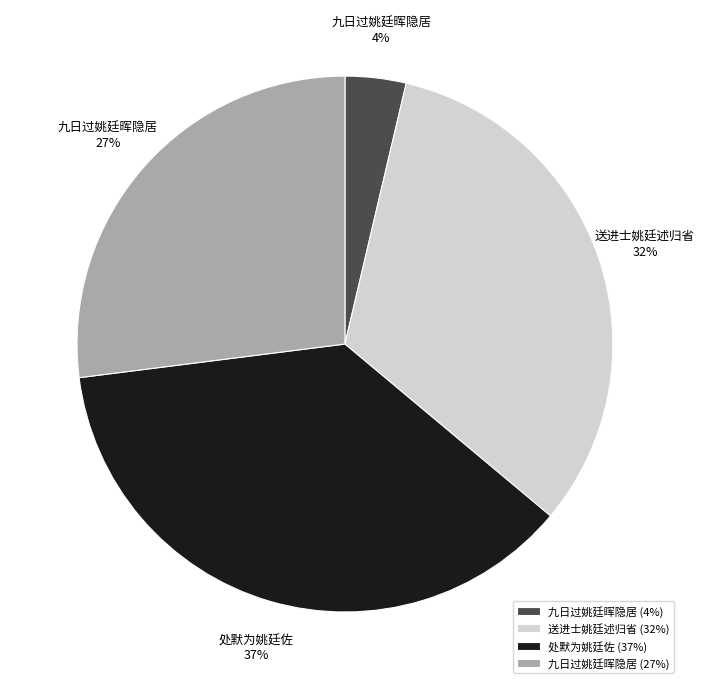

What percentage is the 九日过姚廷晖隐居 (27%) slice, to the nearest percent?

27%